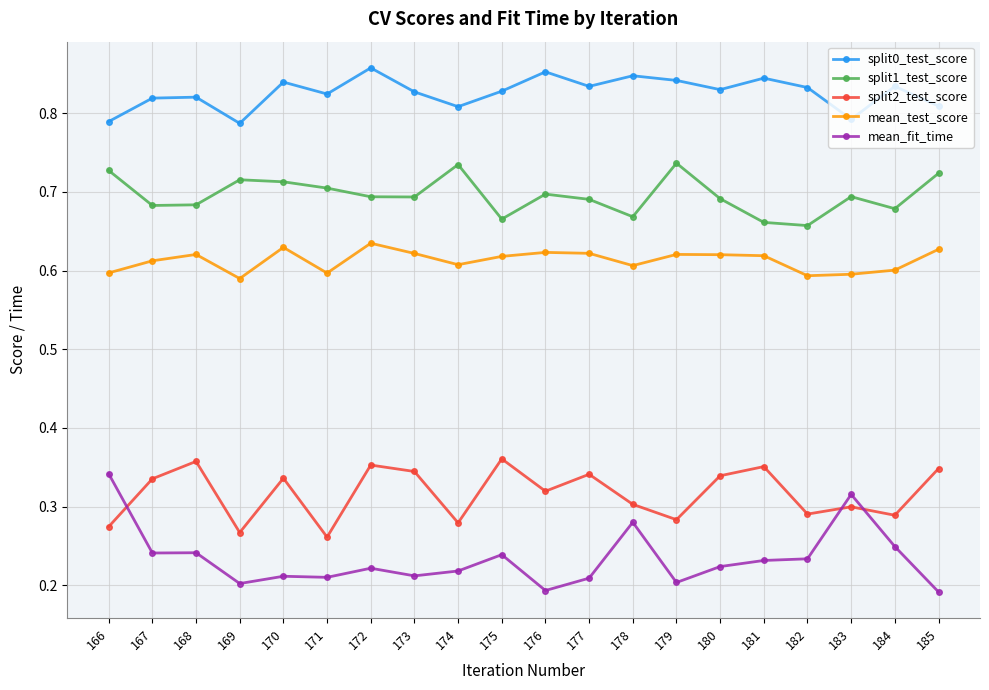

List the series in order of their peak value, highest first.

split0_test_score, split1_test_score, mean_test_score, split2_test_score, mean_fit_time